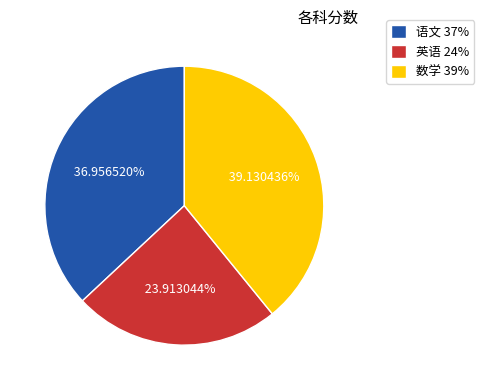

What percentage do 英语 and 语文 together represent?

60.9%